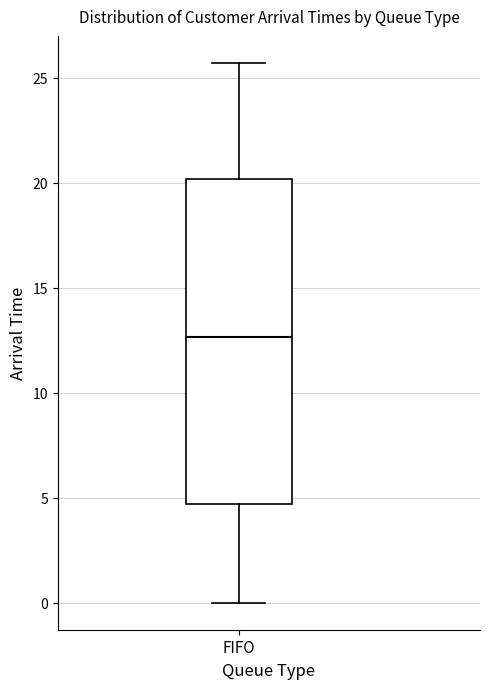

Where does the upper whisker of the box for FIFO end on the y-axis? The values are not printed on the chart, so give them approximately, as read against the axis.

25.5